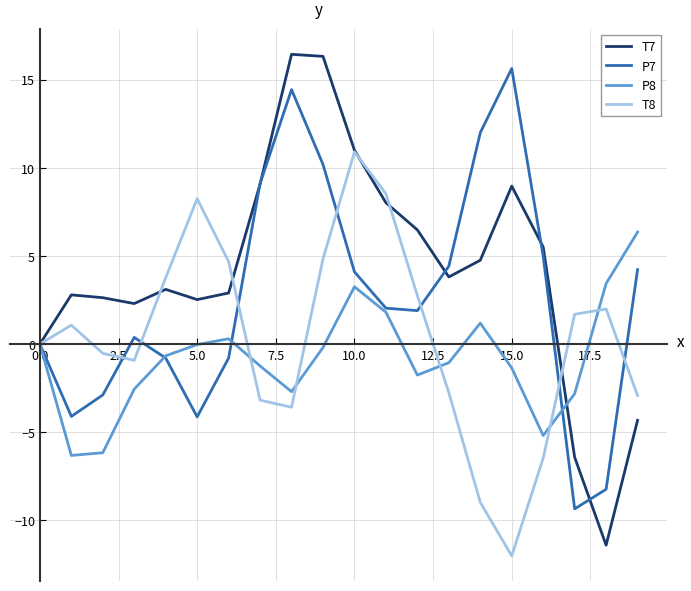

What is the greatest value displayed?

16.4